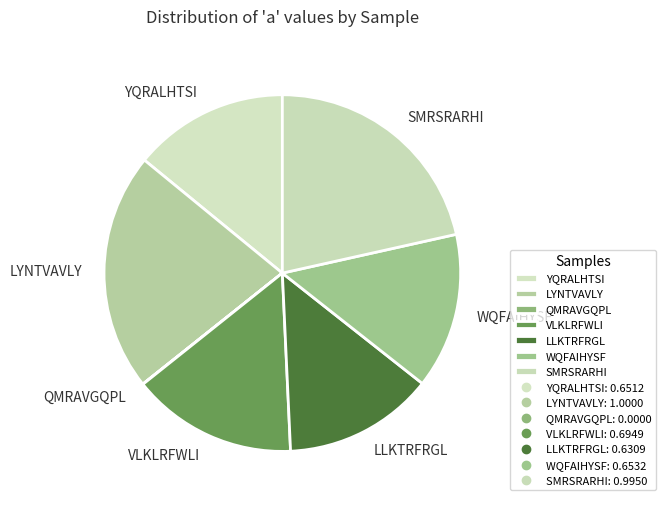

Is it true that LLKTRFRGL is 14% of the pie?

True